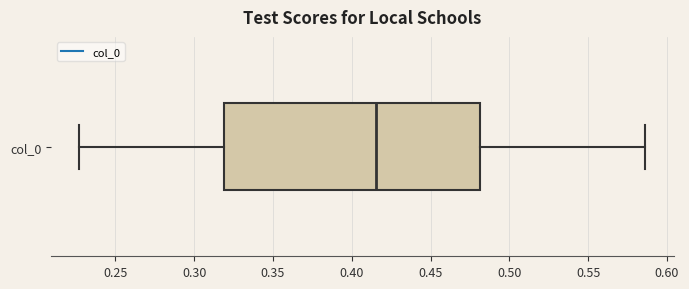

Where is the right edge of the box for col_0 on the x-axis? The values are not printed on the chart, so give them approximately, as read against the axis.

0.480